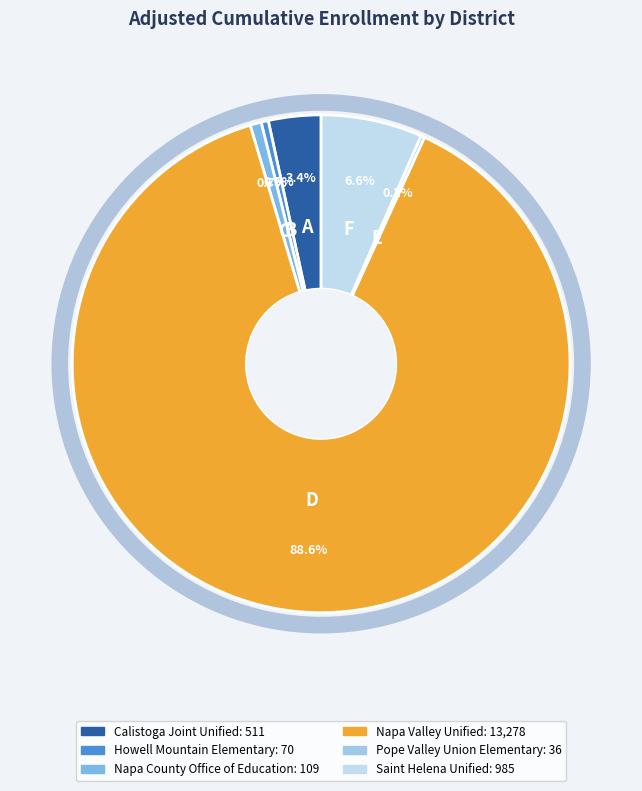

Is it true that Howell Mountain Elementary is 0% of the pie?

True